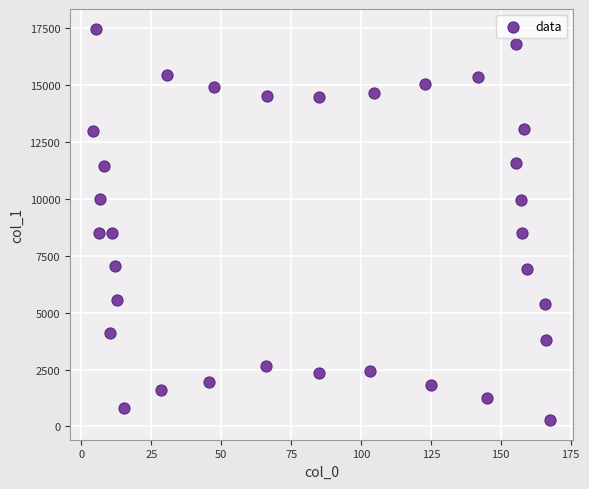

What is the range of Y values (max minus min)?

17190.3